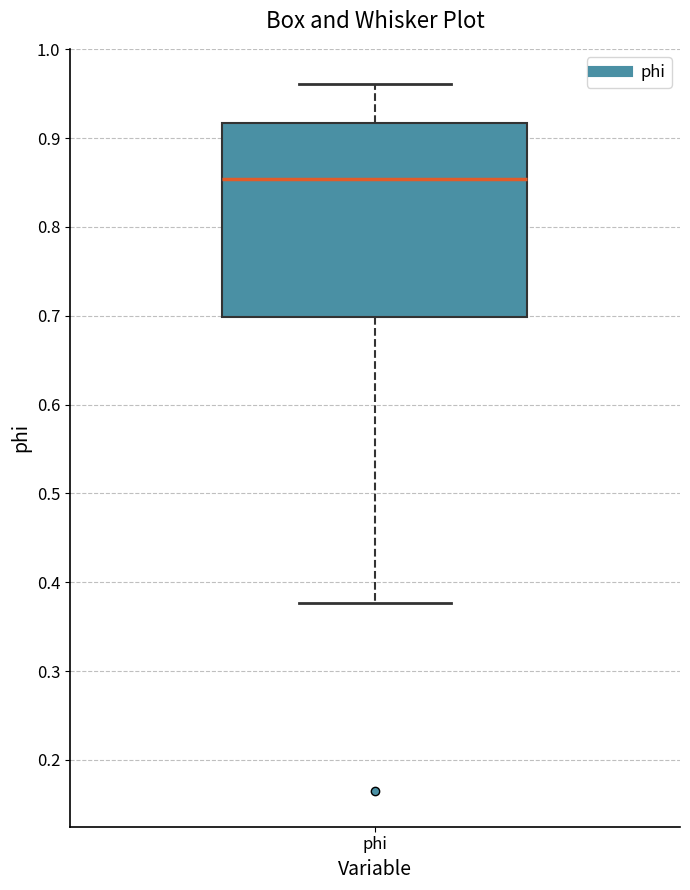

Read this box plot against the y-axis: the position of the median line, the range covered by the box, and the ends of both whiskers. The values are not printed on the chart, so give them approximately, as read against the axis.

median 0.85, box 0.70 to 0.92, whiskers 0.38 to 0.96